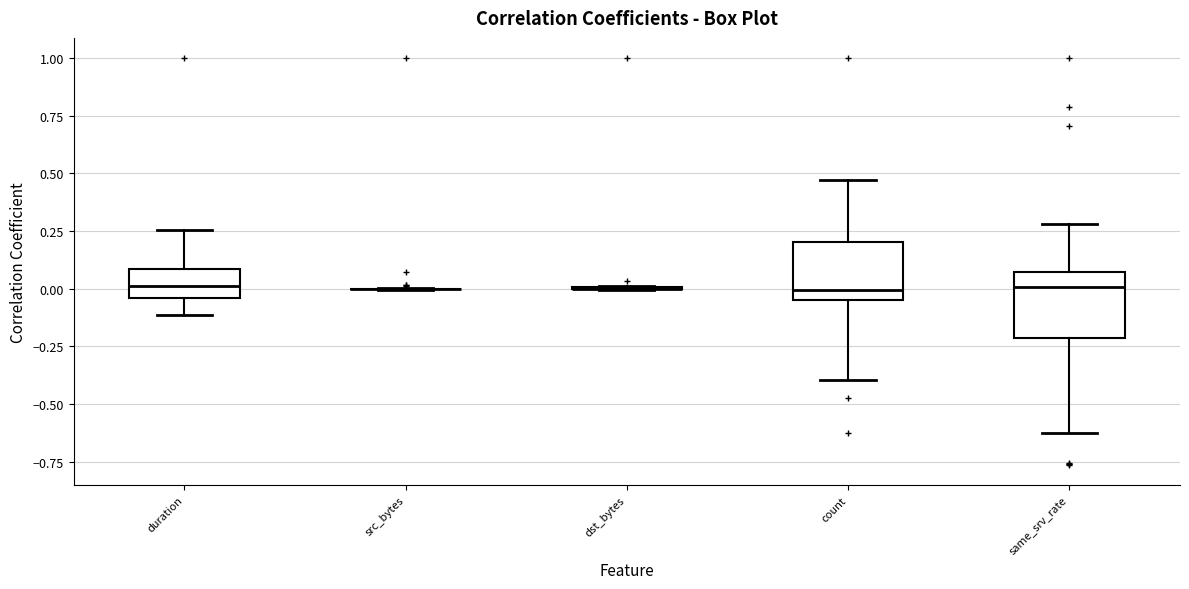

Where does the lower whisker of the box for duration end on the y-axis? The values are not printed on the chart, so give them approximately, as read against the axis.

-0.10